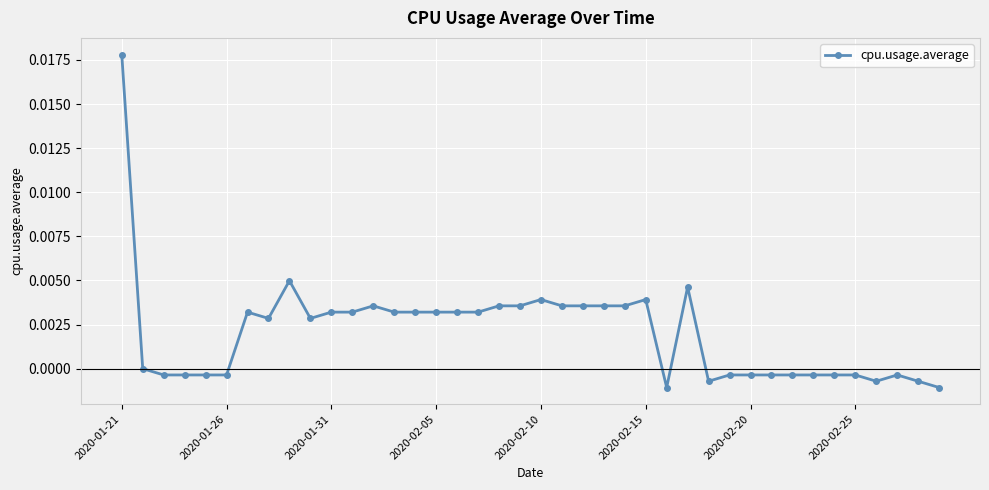

Count the number of categories in the chart.

40